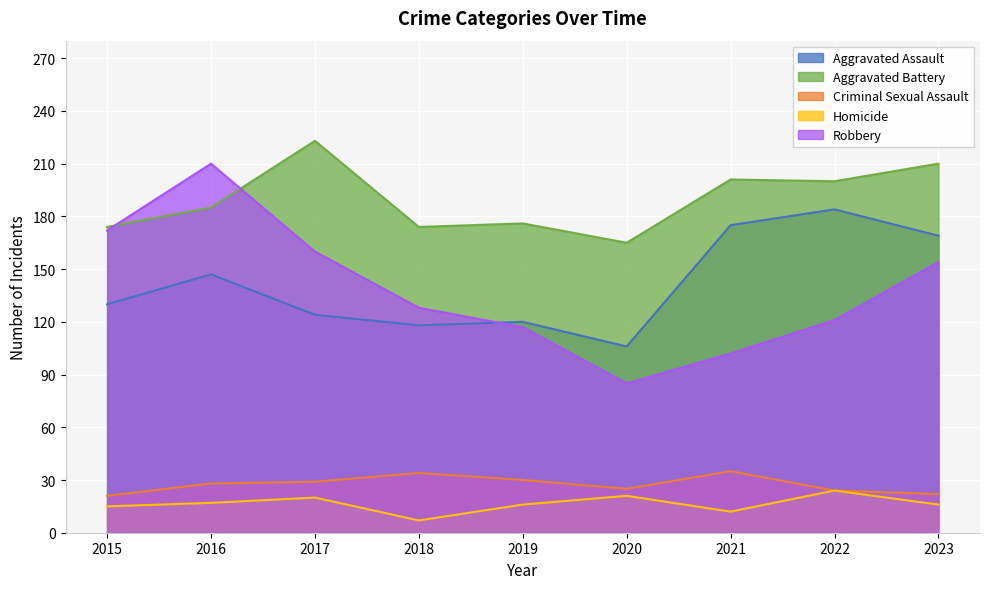

Reading right to left, extract all data points from this chart.

Aggravated Assault: 2023=169	2022=184	2021=175	2020=106	2019=120	2018=118	2017=124	2016=147	2015=130
Aggravated Battery: 2023=210	2022=200	2021=201	2020=165	2019=176	2018=174	2017=223	2016=185	2015=174
Criminal Sexual Assault: 2023=22	2022=24	2021=35	2020=25	2019=30	2018=34	2017=29	2016=28	2015=21
Homicide: 2023=16	2022=24	2021=12	2020=21	2019=16	2018=7	2017=20	2016=17	2015=15
Robbery: 2023=154	2022=121	2021=102	2020=85	2019=117	2018=128	2017=160	2016=210	2015=172